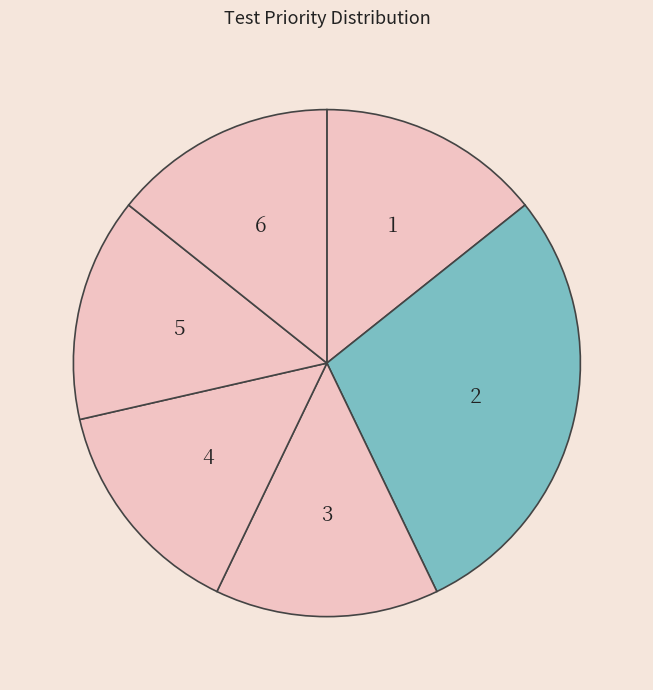

Is there a majority slice in this chart?

No